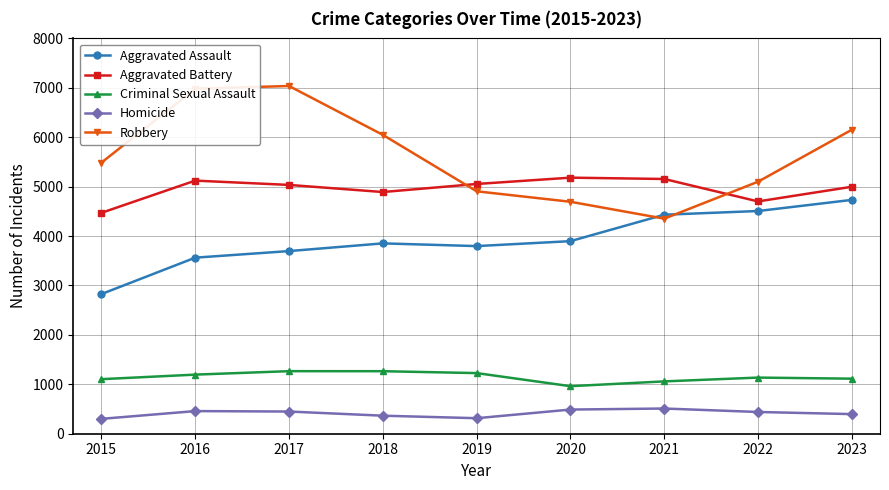

Does the chart display data point markers on the line(s)?

Yes